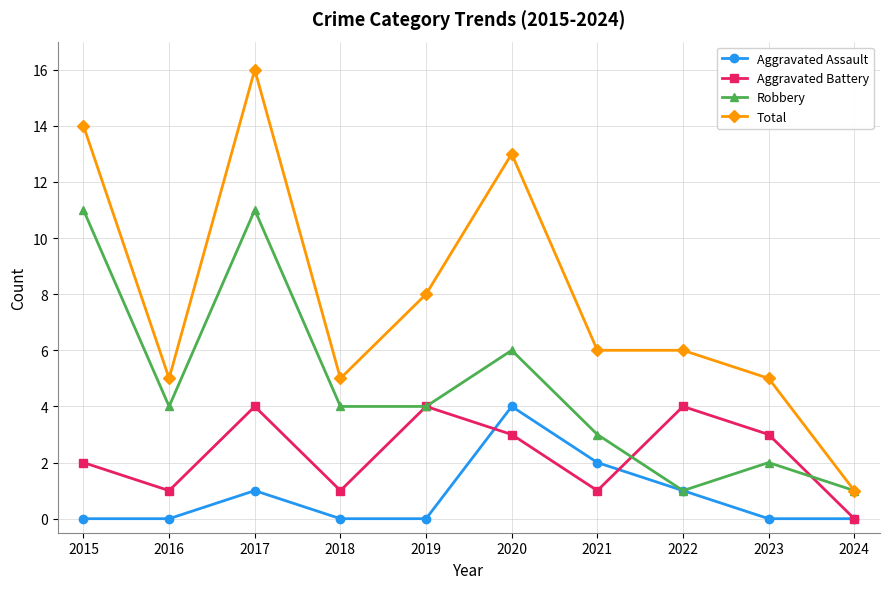

At which category is the sum across all series the highest?

2017